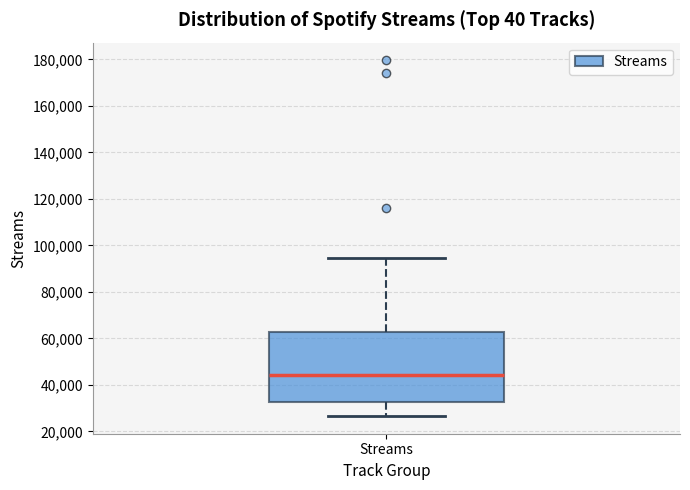

Read this box plot against the y-axis: the position of the median line, the range covered by the box, and the ends of both whiskers. The values are not printed on the chart, so give them approximately, as read against the axis.

median 44000, box 32000 to 62000, whiskers 26000 to 94000